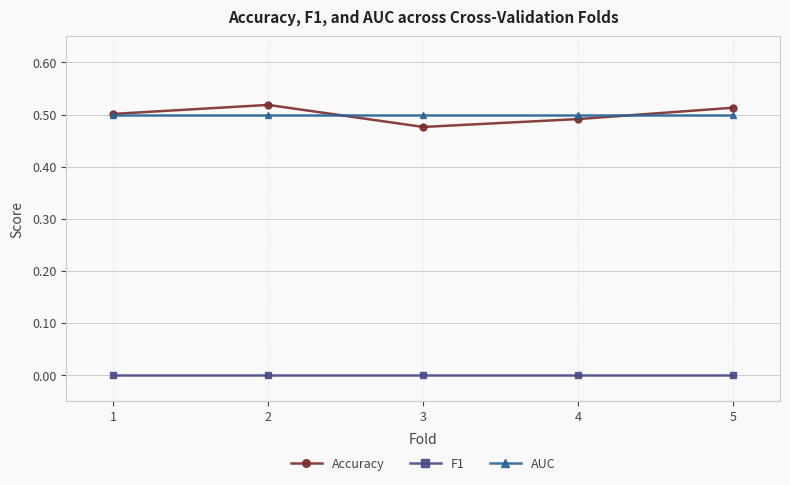

Is the value of AUC at 4 greater than the value of F1 at 1?

Yes